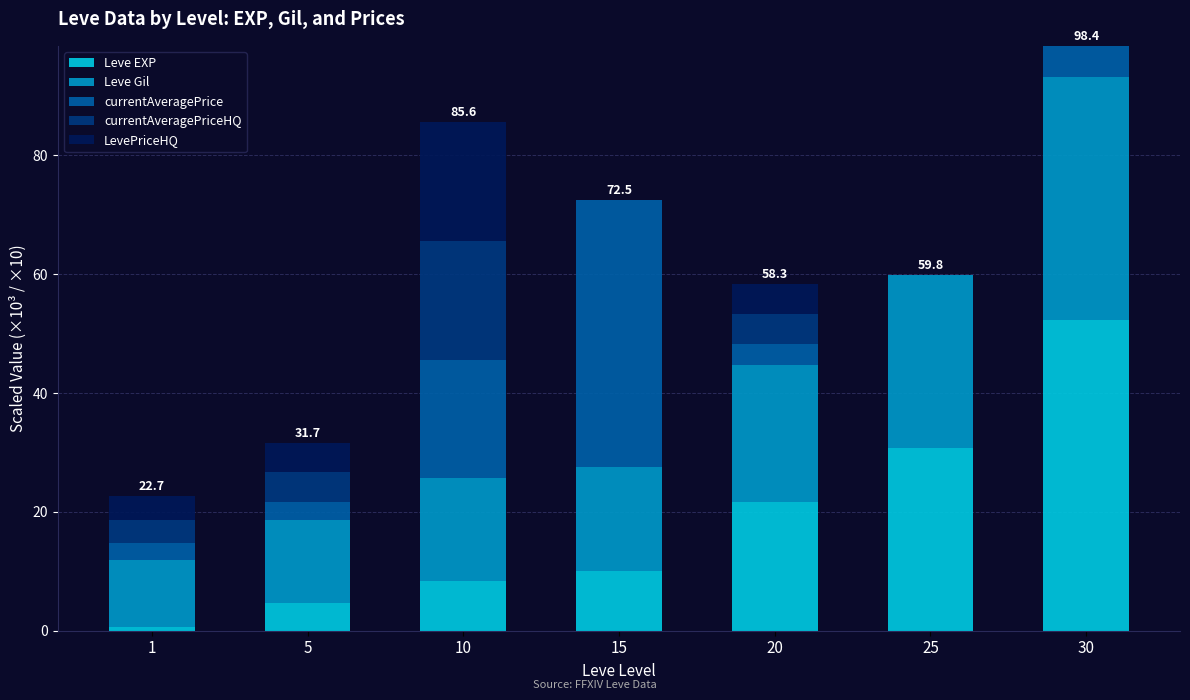

The Leve EXP series shows 21.6 at 20. True or false?

True